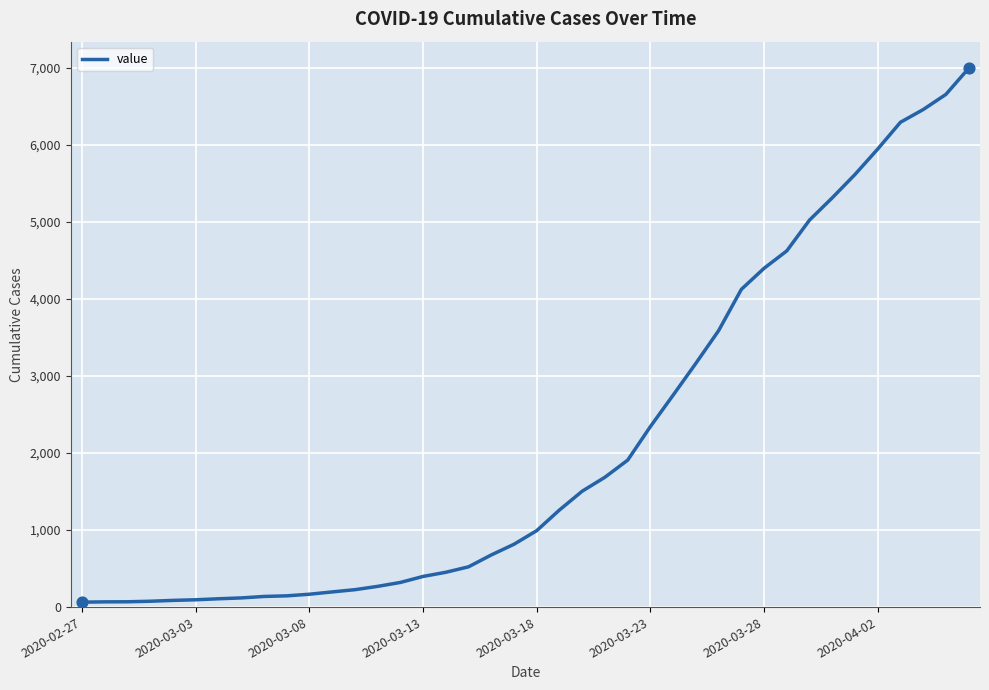

What is the difference between the maximum and minimum values?

6931